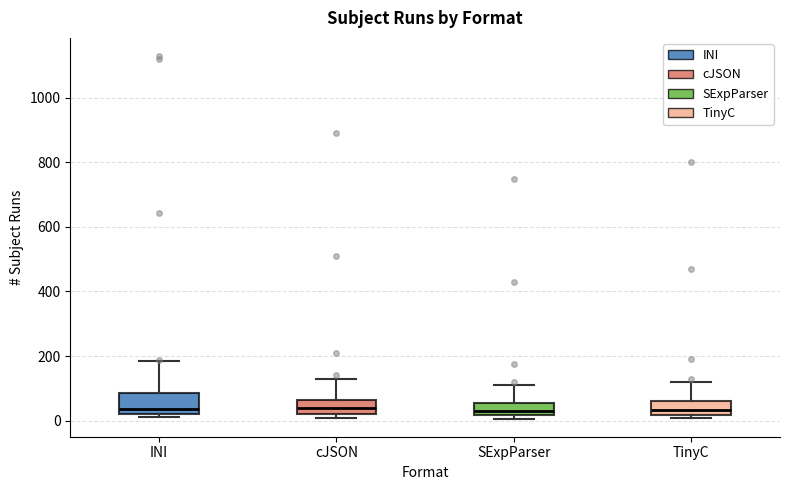

Reading left to right, transcribe this box plot: for each box, give where its median line is, the range the box spans, and where its two whiskers end, as read against the y-axis. The values are not printed on the chart, so give them approximately, as read against the axis.

INI: median 40, box 20 to 80, whiskers 20 (just below the box's lower edge) to 180
cJSON: median 40, box 20 to 60, whiskers 0 to 140
SExpParser: median 40, box 20 to 60, whiskers 0 to 120
TinyC: median 40, box 20 to 60, whiskers 0 to 120